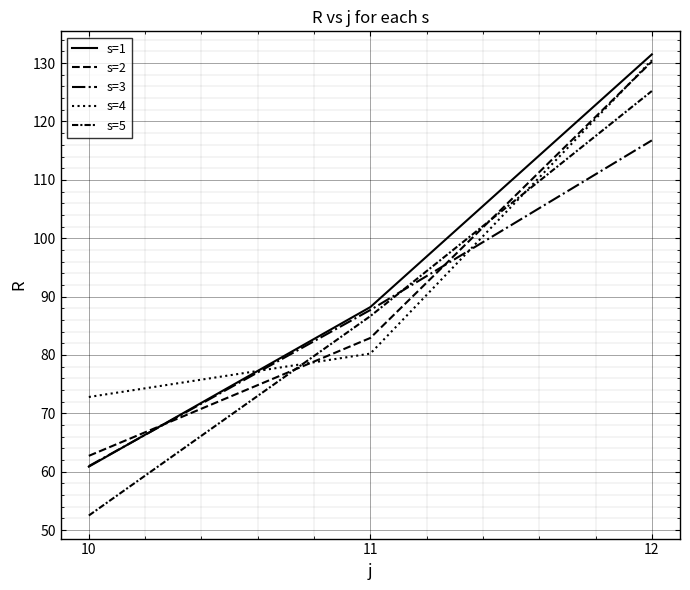

Reading left to right, list all the values displayed in this chart.

s=1: 60.9	88.2	131.5
s=2: 62.7	82.9	130.3
s=3: 61.0	87.7	116.8
s=4: 72.8	80.2	130.5
s=5: 52.5	86.7	125.2